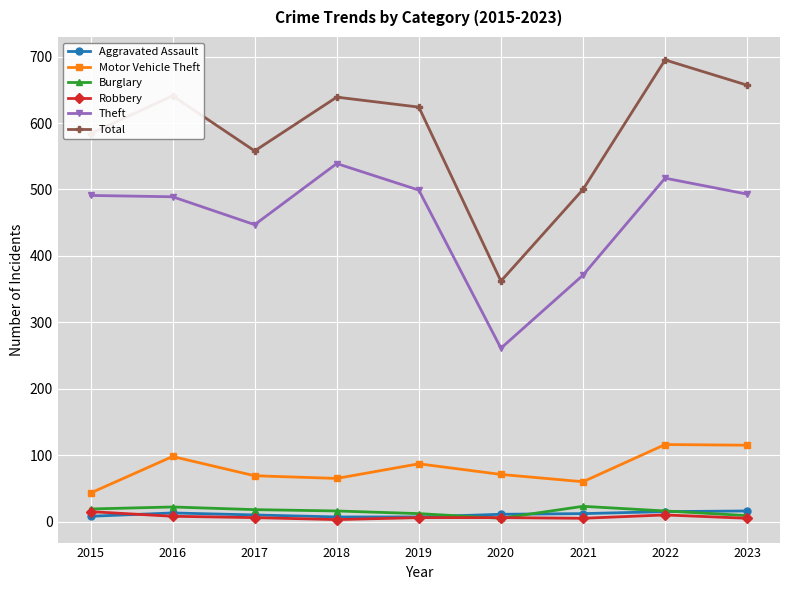

How many lines are shown in the chart?

6